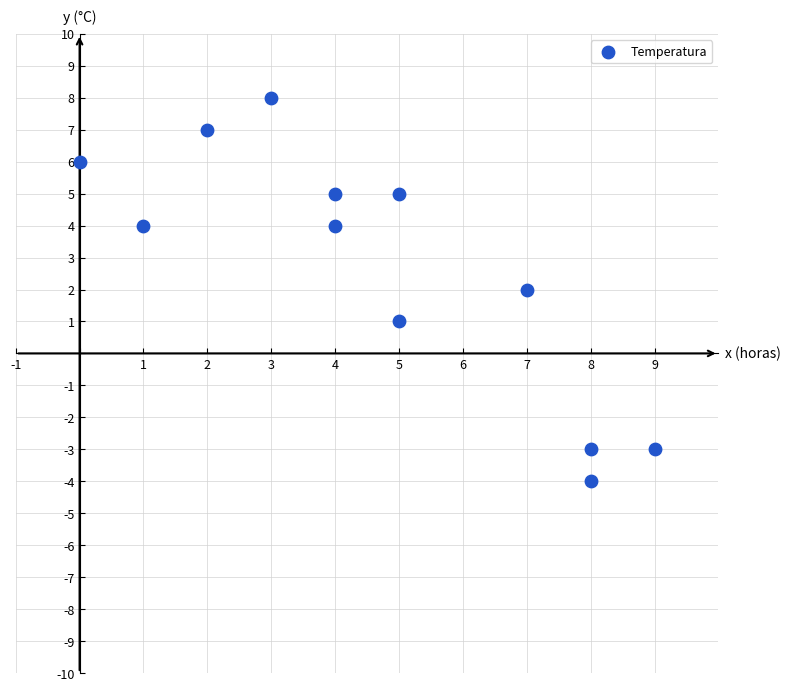

What is the average Y value?

3